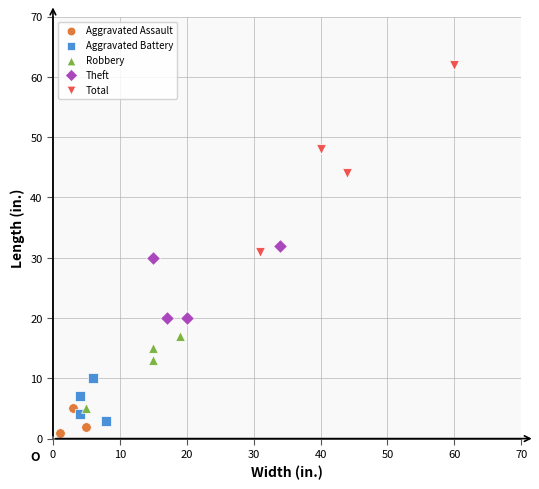

Which series reaches the maximum Y coordinate?

Total